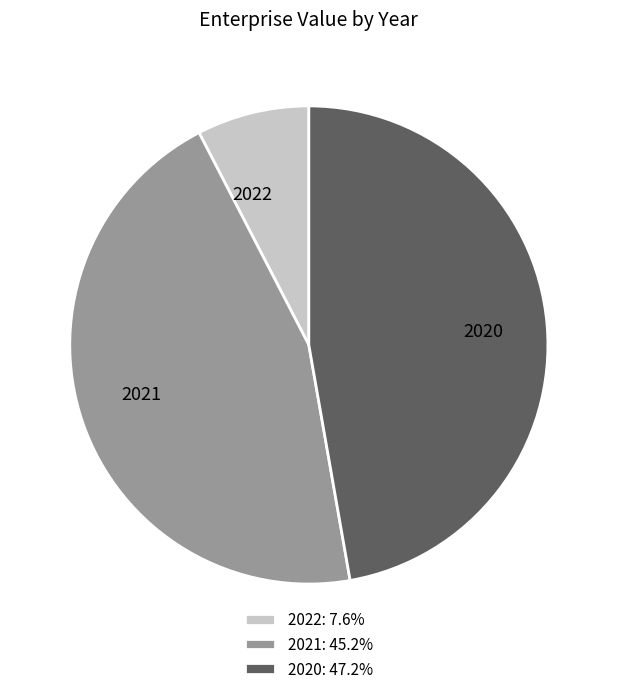

Between 2021 and 2022, which is larger?

2021